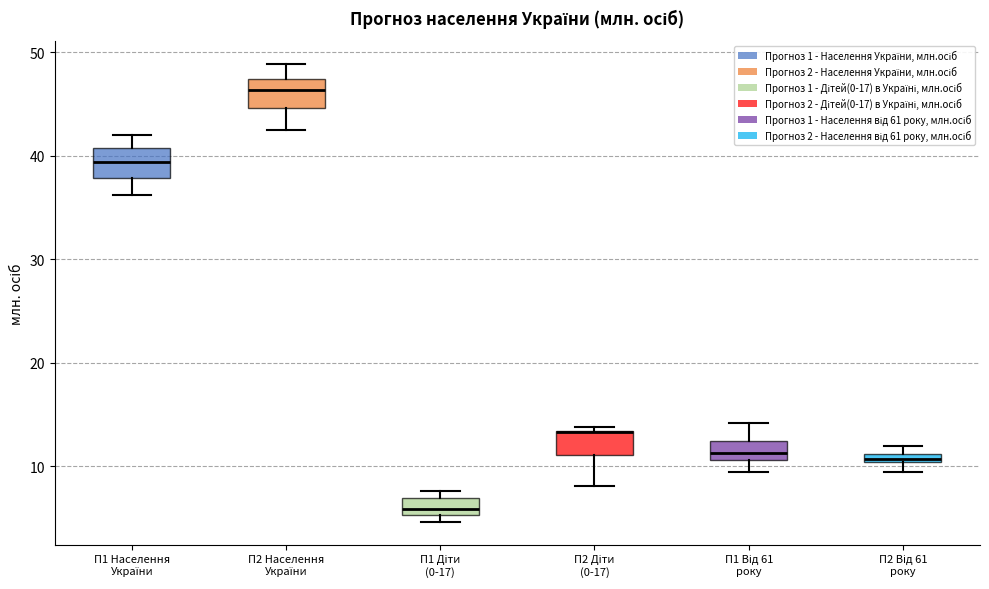

Where is the upper edge of the box for П1 Від 61 року on the y-axis? The values are not printed on the chart, so give them approximately, as read against the axis.

12